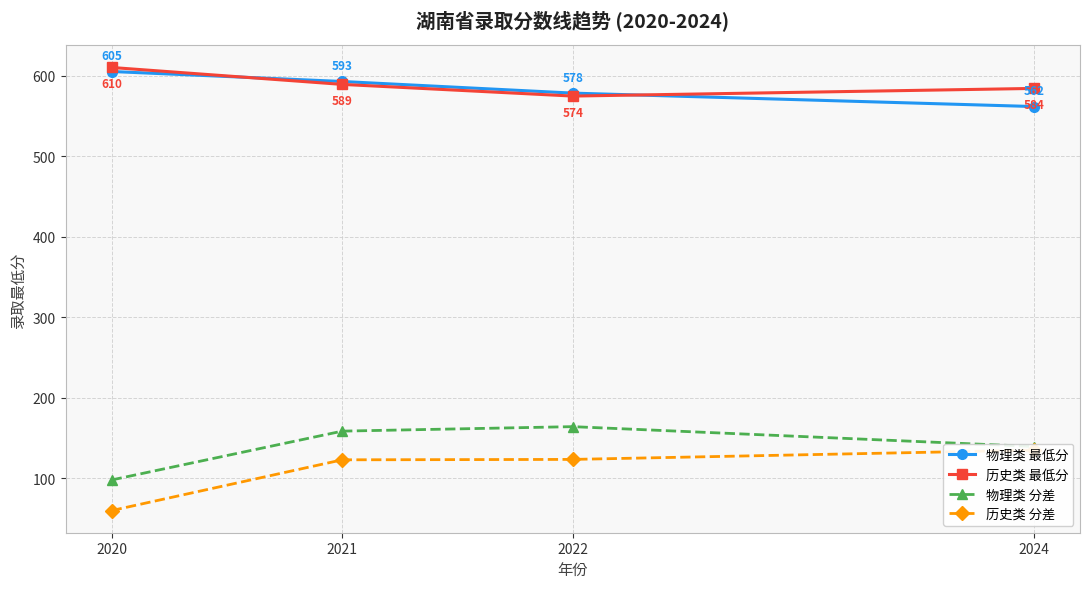

What are all the series names shown in the legend?

物理类 最低分, 历史类 最低分, 物理类 分差, 历史类 分差